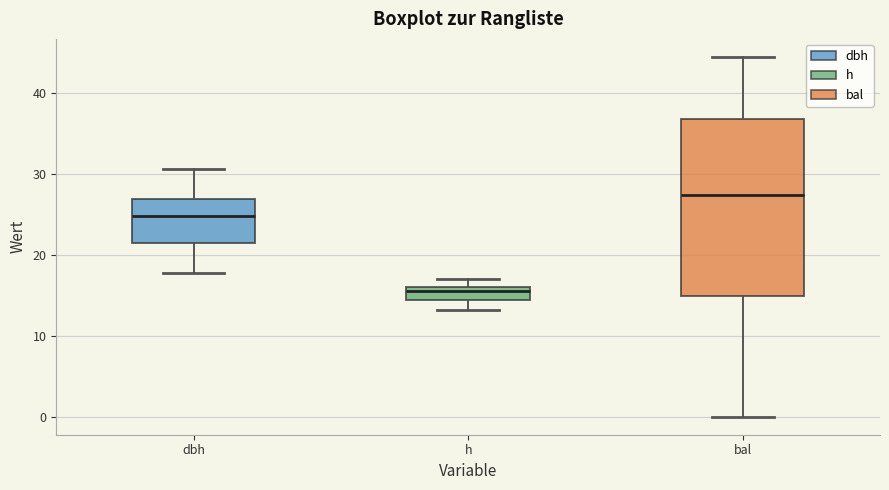

Reading left to right, read every box against the y-axis: the position of its median line, the range the box covers, and the ends of its whiskers. The values are not printed on the chart, so give them approximately, as read against the axis.

dbh: median 25, box 22 to 27, whiskers 18 to 31
h: median 15, box 14 to 16, whiskers 13 to 17
bal: median 27, box 15 to 37, whiskers 0 to 45